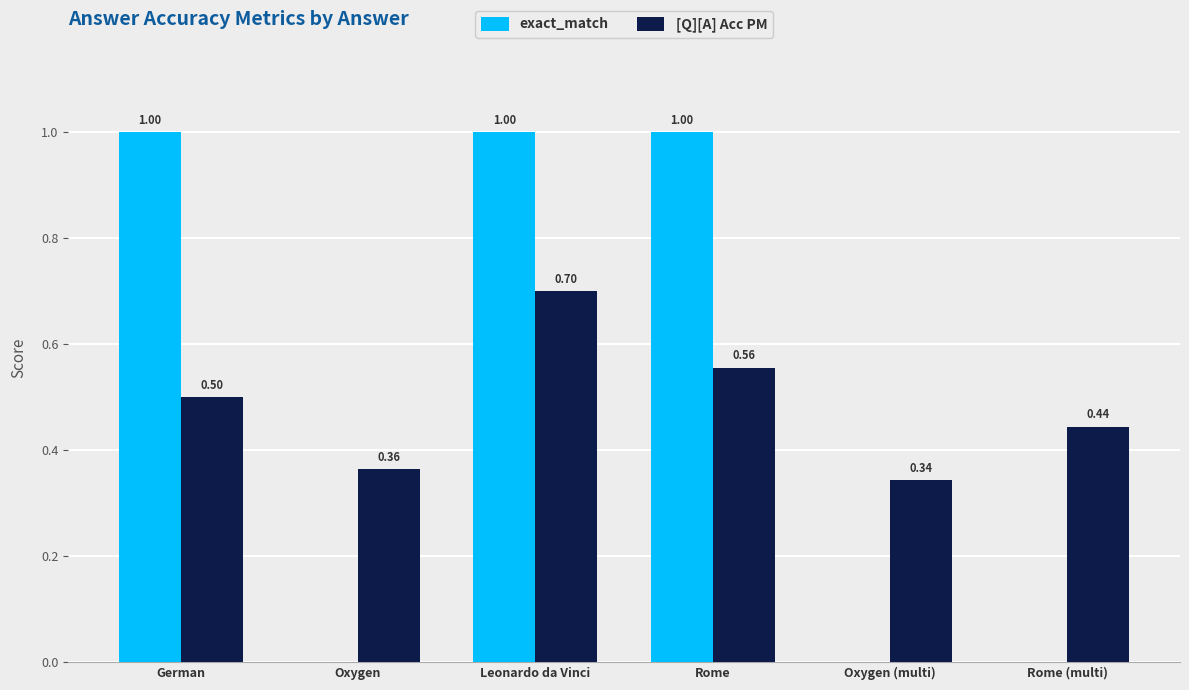

The [Q][A] Acc PM series shows 0.7 at Leonardo da Vinci. True or false?

True